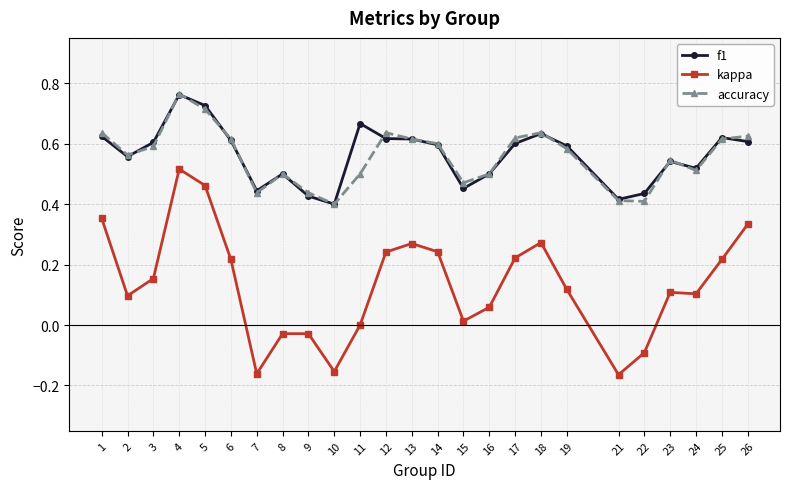

True or false: kappa and f1 cross at least once.

False